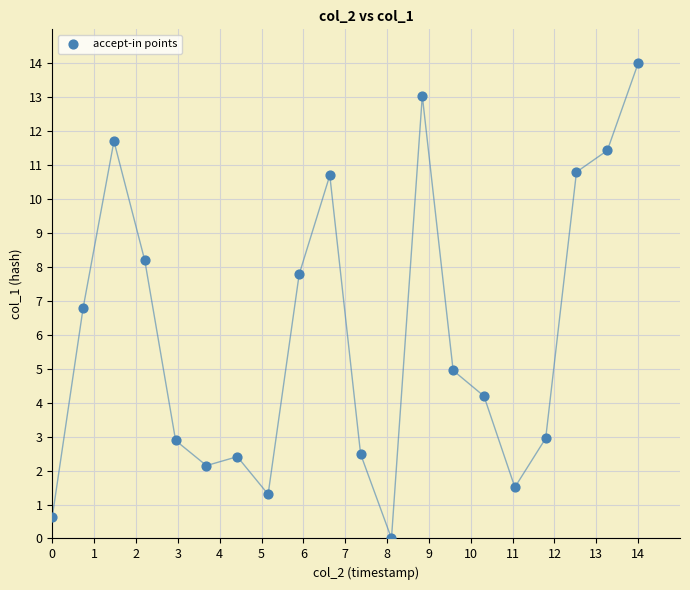

What is the range of X values (max minus min)?

14.0